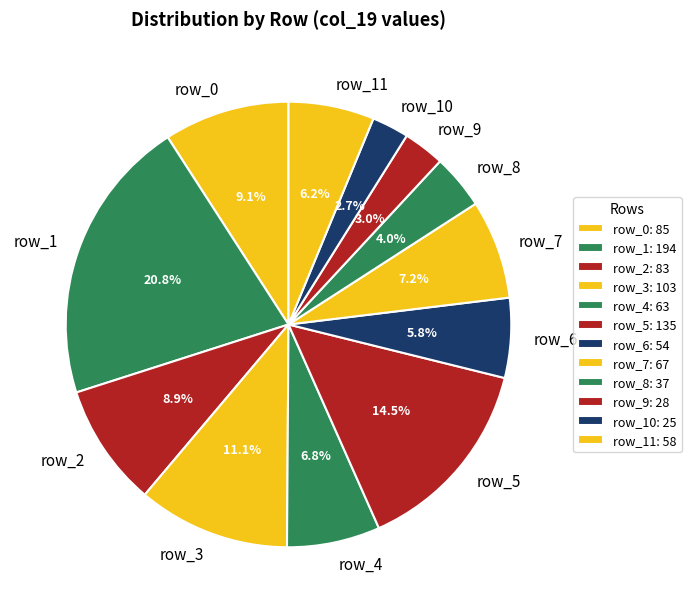

Does row_5 represent more than half of the total?

No